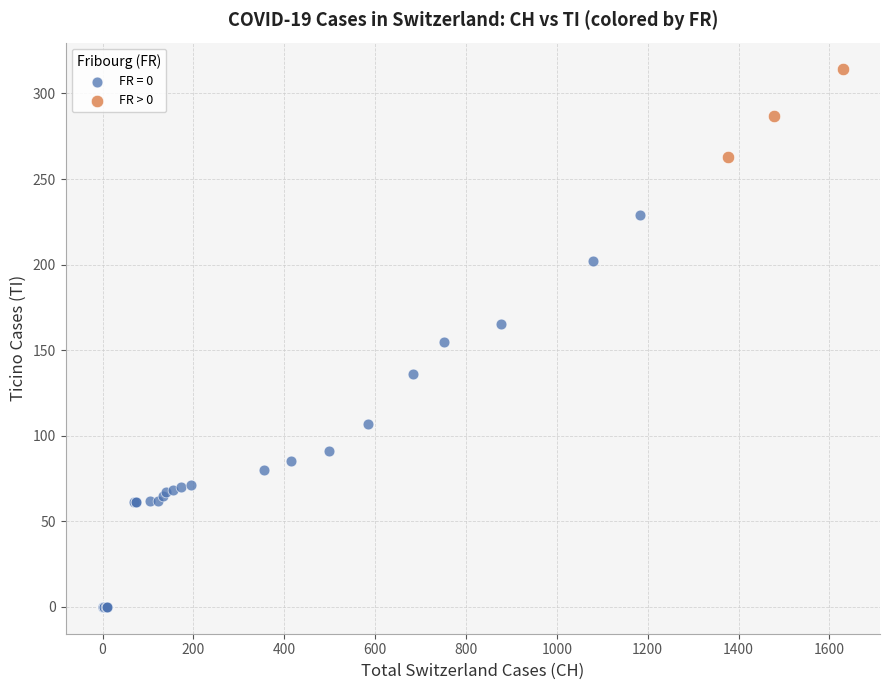

Which series contains the highest Y value?

FR > 0